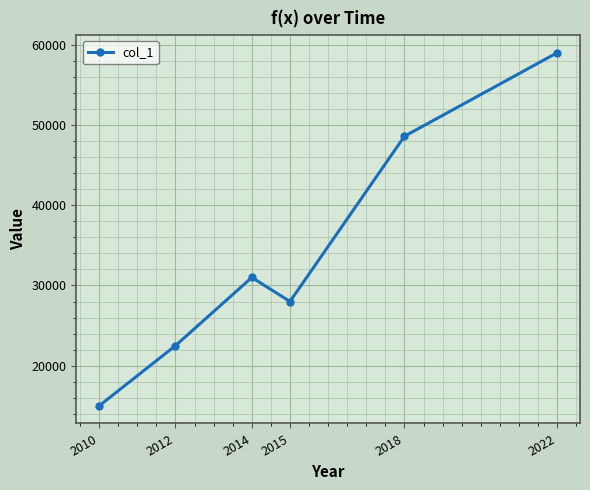

How many series are shown in this chart?

1